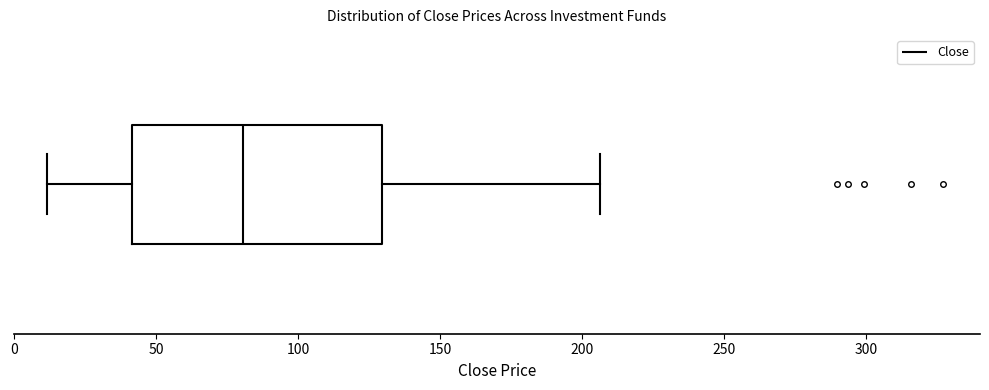

Transcribe this box plot: give where the median line is, the range the box spans, and where the two whiskers end, as read against the x-axis. The values are not printed on the chart, so give them approximately, as read against the axis.

median 80, box 40 to 130, whiskers 10 to 205